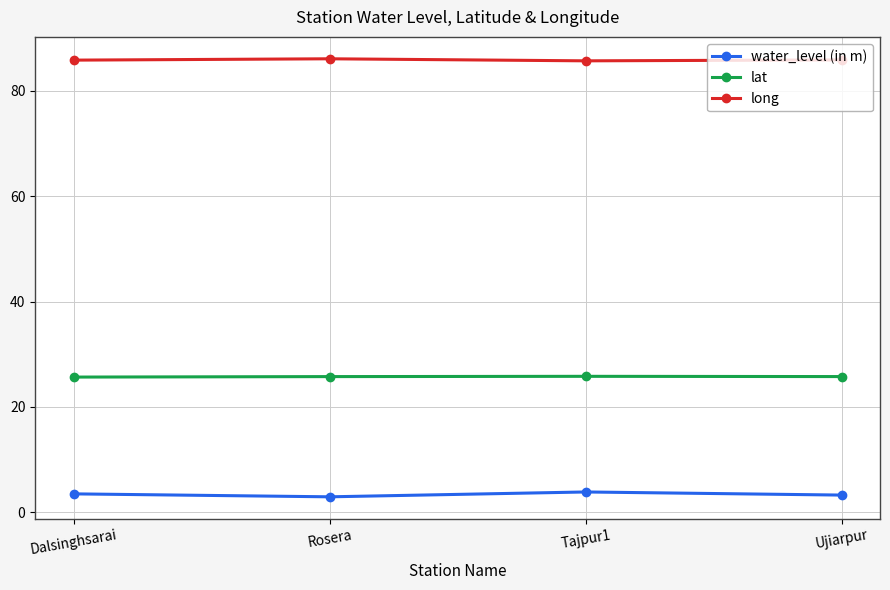

True or false: long has more than 2 interior local peaks.

False